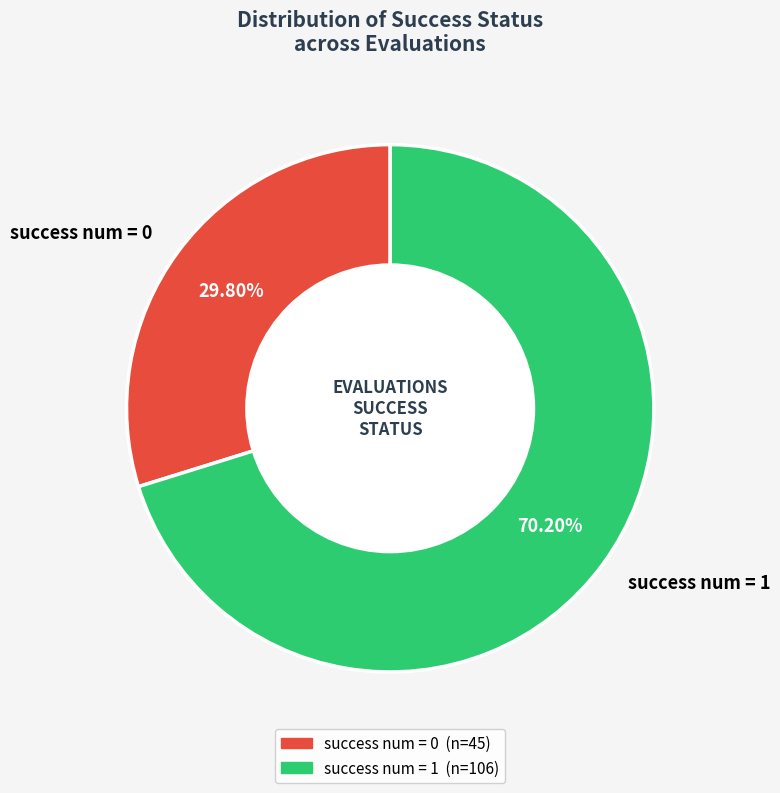

How many segments does this pie chart have?

2